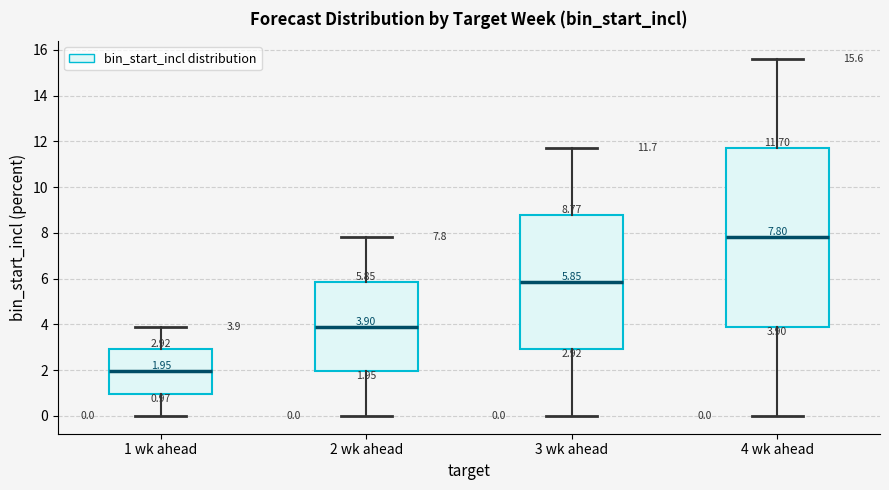

Which box's median line is the highest?

4 wk ahead